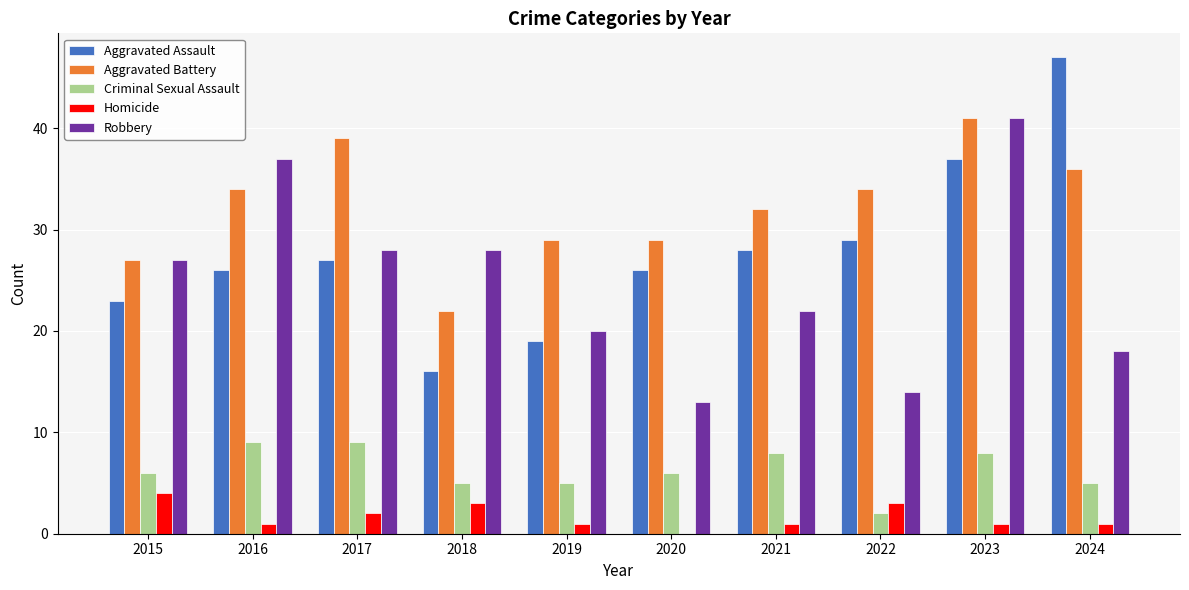

Which category has the highest value across all series?

2024